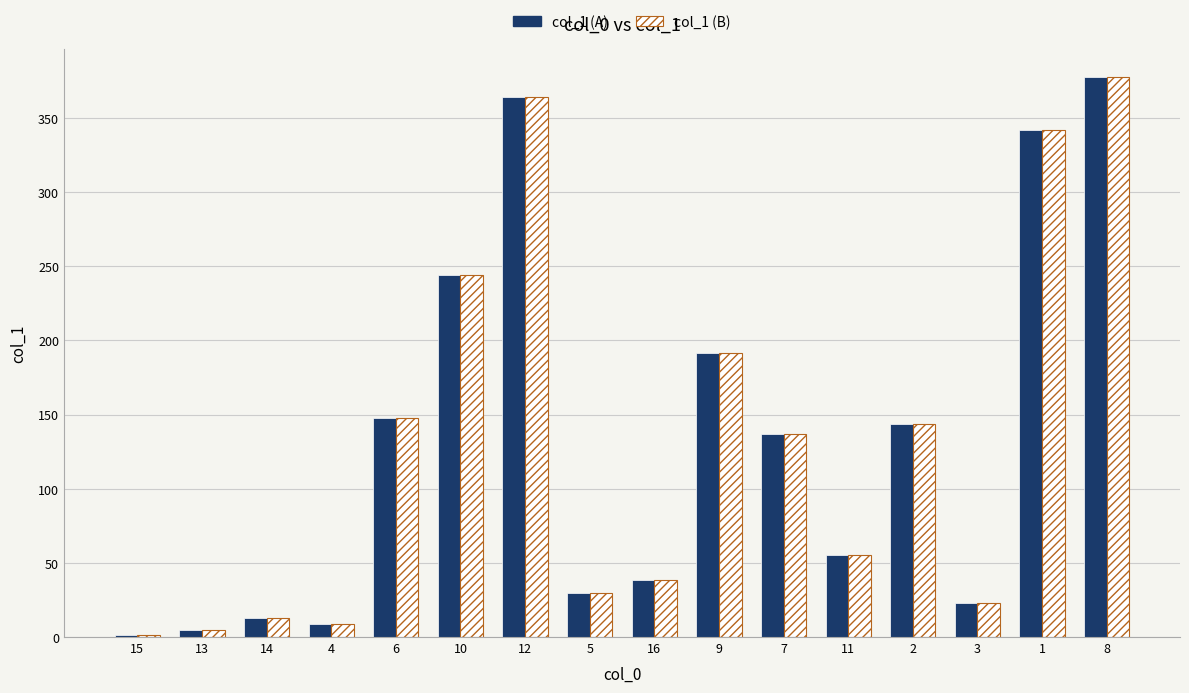

What is the label of the 16th bar from the right?

15